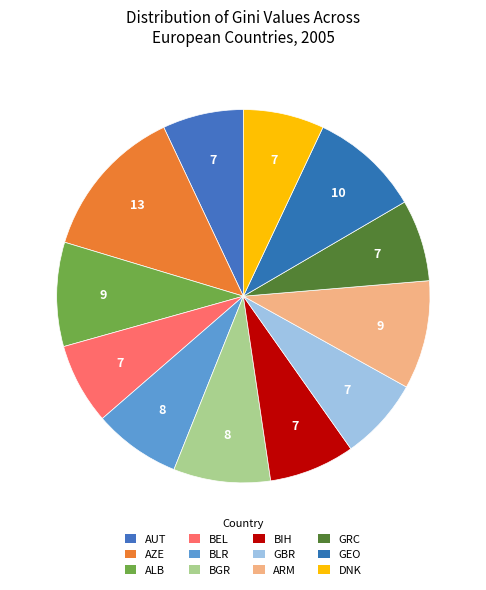

What percentage is the ARM slice, to the nearest percent?

9%